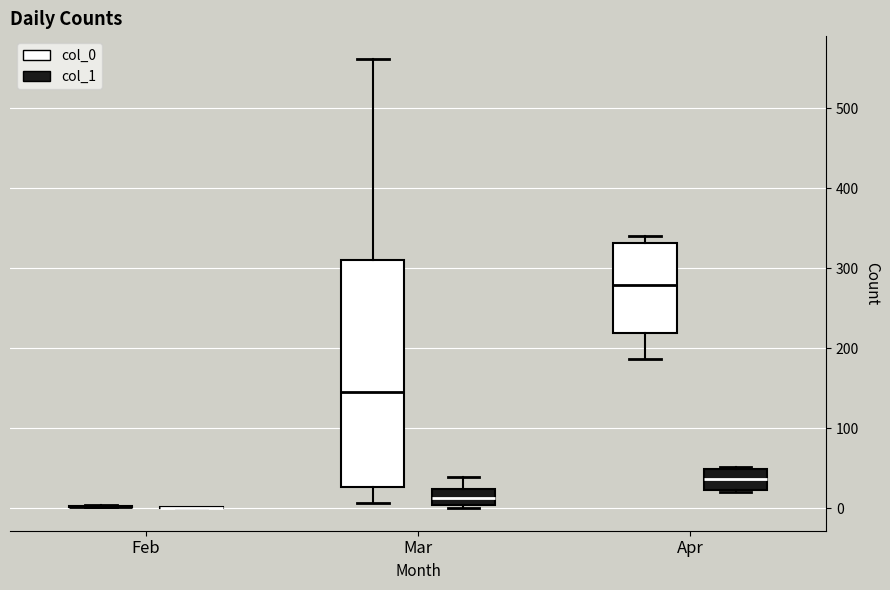

Reading left to right, read every box against the y-axis: the position of its median line, the range the box covers, and the ends of its whiskers. The values are not printed on the chart, so give them approximately, as read against the axis.

Feb (col_0): box collapsed to a line at 0, whiskers 0 to 0
Feb (col_1): box collapsed to a line at 0, whiskers 0 to 0
Mar (col_0): median 150, box 30 to 310, whiskers 10 to 560
Mar (col_1): median 10, box 0 to 20, whiskers 0 (just below the box's lower edge) to 40
Apr (col_0): median 280, box 220 to 330, whiskers 190 to 340
Apr (col_1): median 40, box 20 to 50, whiskers 20 to 50